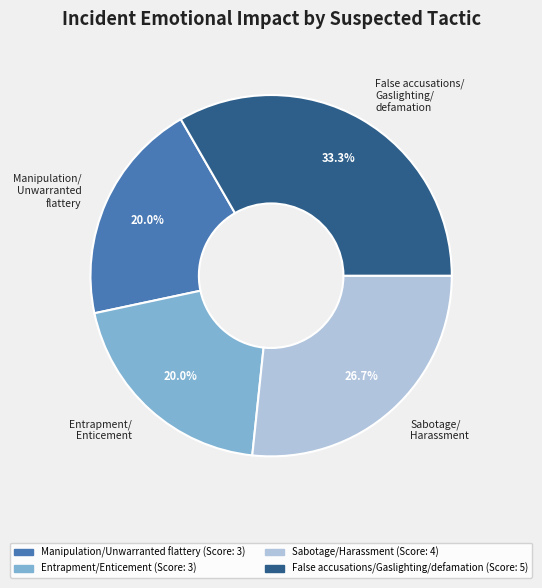

Does Manipulation/ Unwarranted flattery account for over 50% of the chart?

No